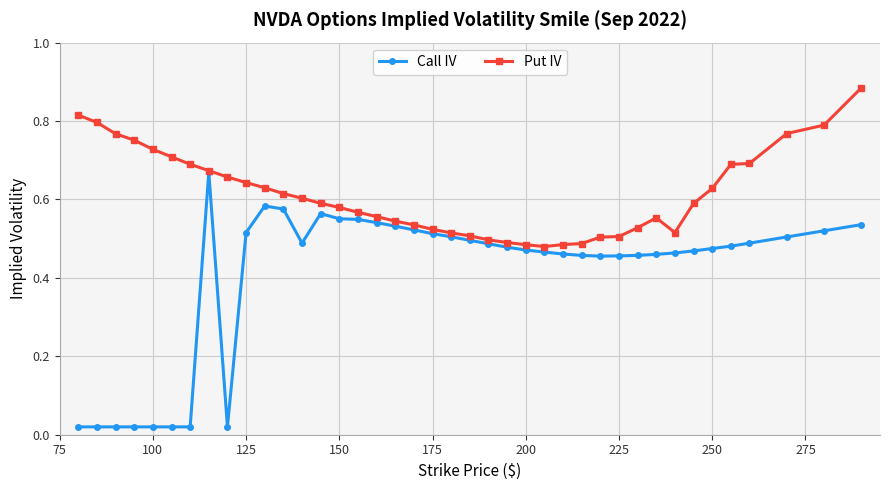

Which series has the widest spread of values?

Call IV